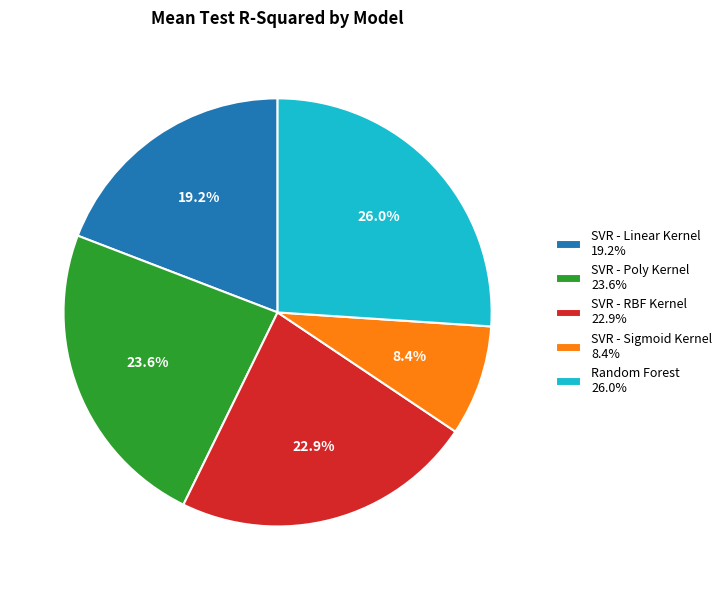

To the nearest percent, what portion does SVR - Sigmoid Kernel represent?

8%